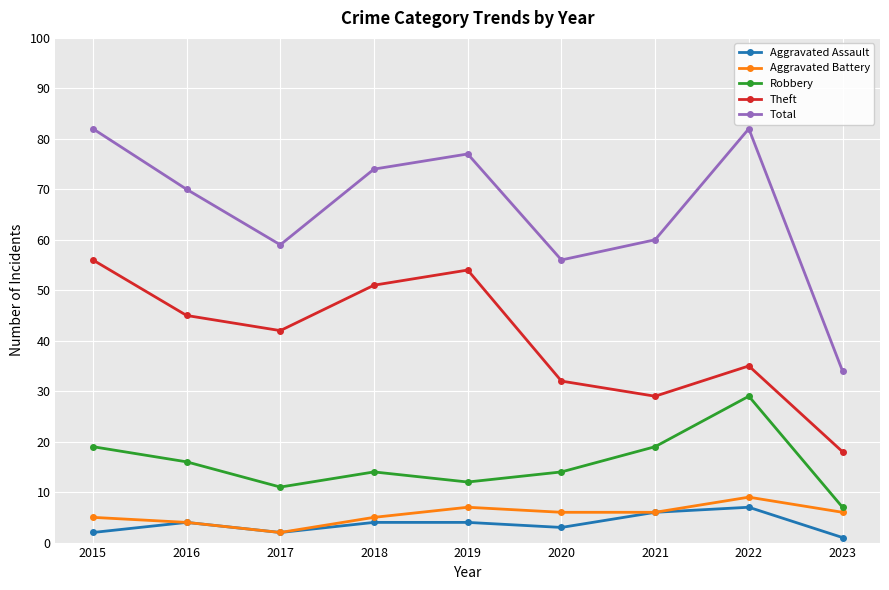

The value of Theft at 2022 is 35. True or false?

True